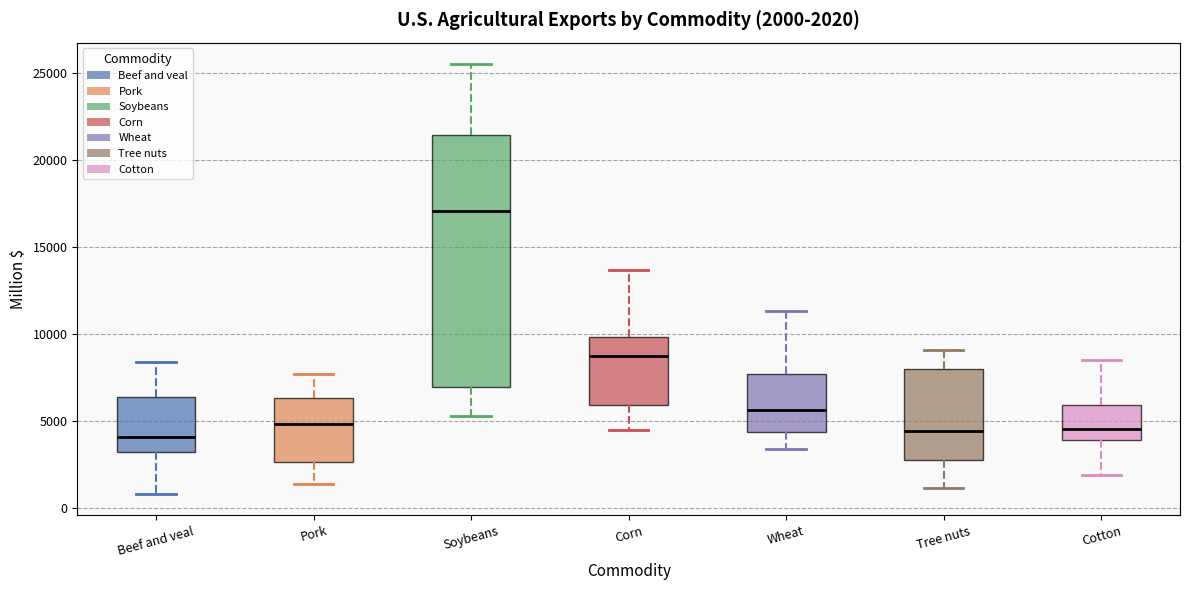

Comparing the boxes themselves (not the whiskers), which one is the tallest?

Soybeans